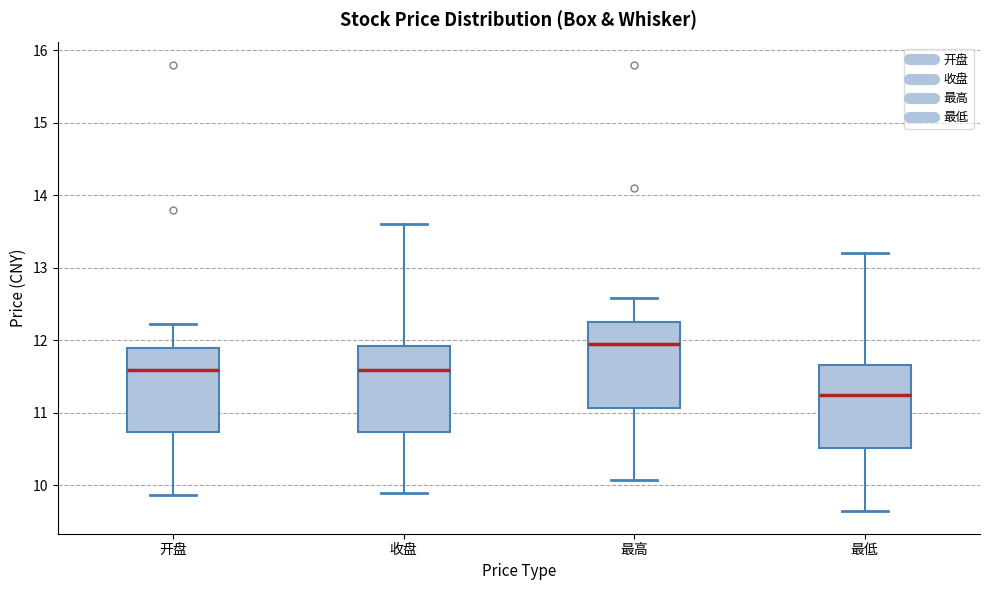

Where does the lower whisker of the box for 最高 end on the y-axis? The values are not printed on the chart, so give them approximately, as read against the axis.

10.1